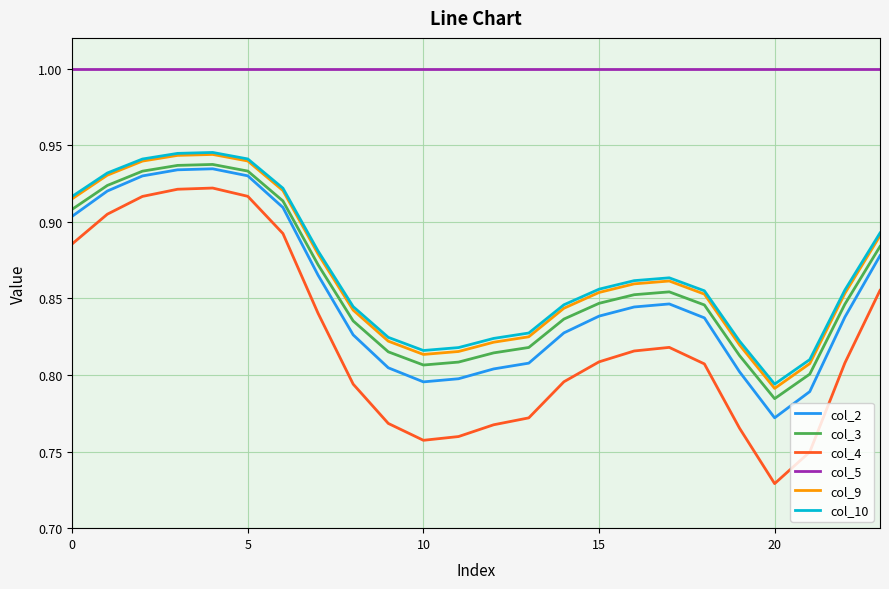

True or false: col_10 and col_3 intersect in this chart.

False